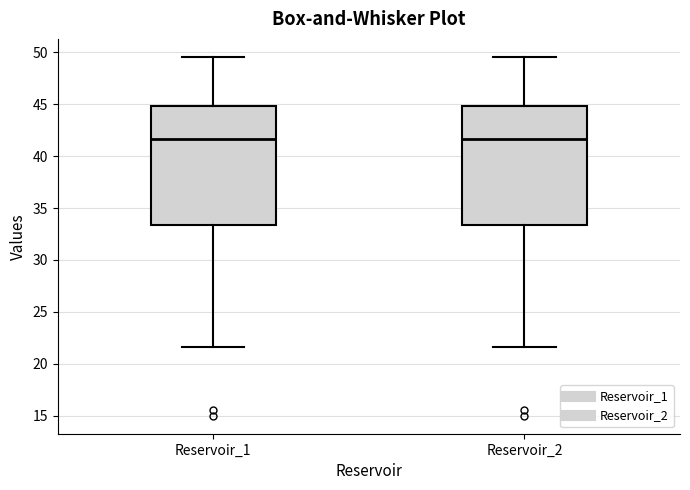

Reading left to right, read every box against the y-axis: the position of its median line, the range the box covers, and the ends of its whiskers. The values are not printed on the chart, so give them approximately, as read against the axis.

Reservoir_1: median 41.5, box 33.5 to 45.0, whiskers 21.5 to 49.5
Reservoir_2: median 41.5, box 33.5 to 45.0, whiskers 21.5 to 49.5